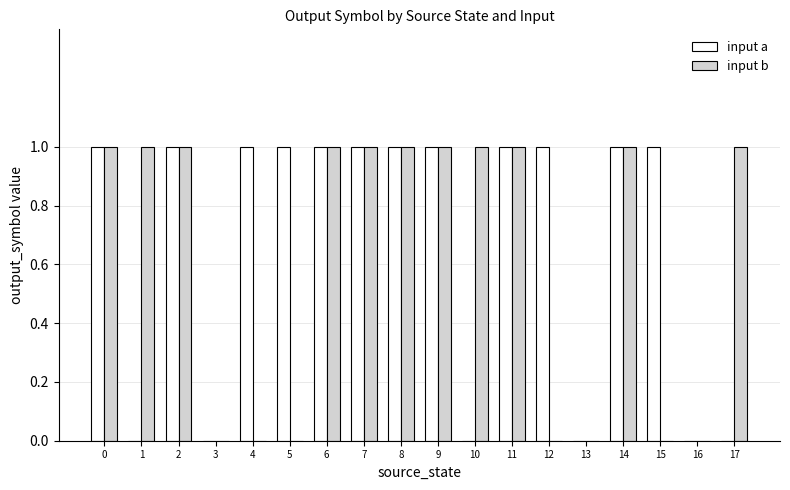

Reading left to right, transcribe all the data shown in this chart.

input a: 1	0	1	0	1	1	1	1	1	1	0	1	1	0	1	1	0	0
input b: 1	1	1	0	0	0	1	1	1	1	1	1	0	0	1	0	0	1